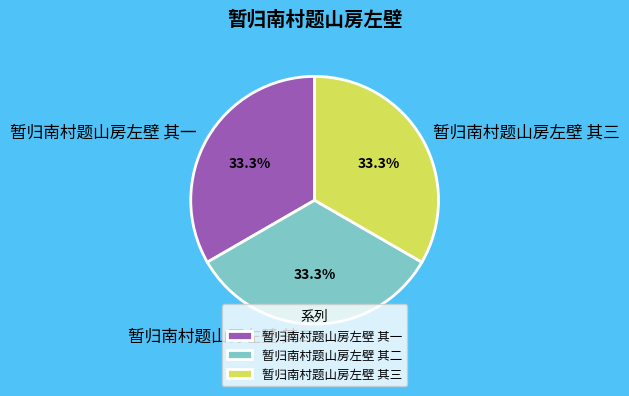

To the nearest percent, what is the average slice percentage?

33%